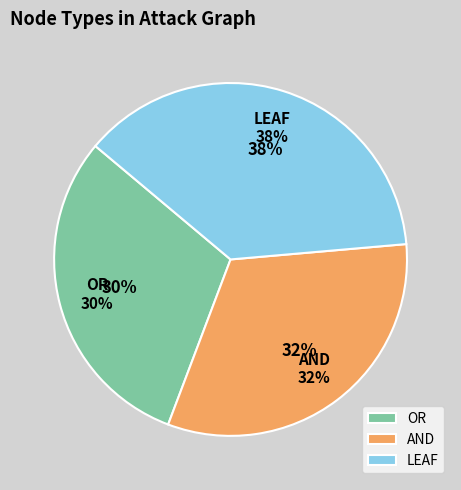

Is there a majority slice in this chart?

No